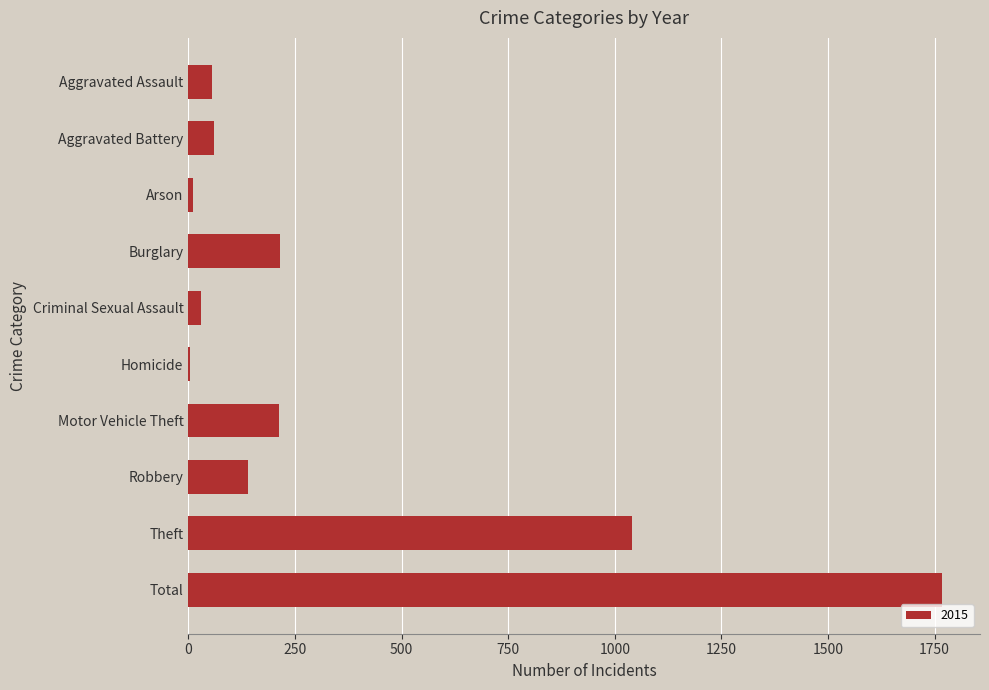

Where is the data nearest to the value 886?

Theft